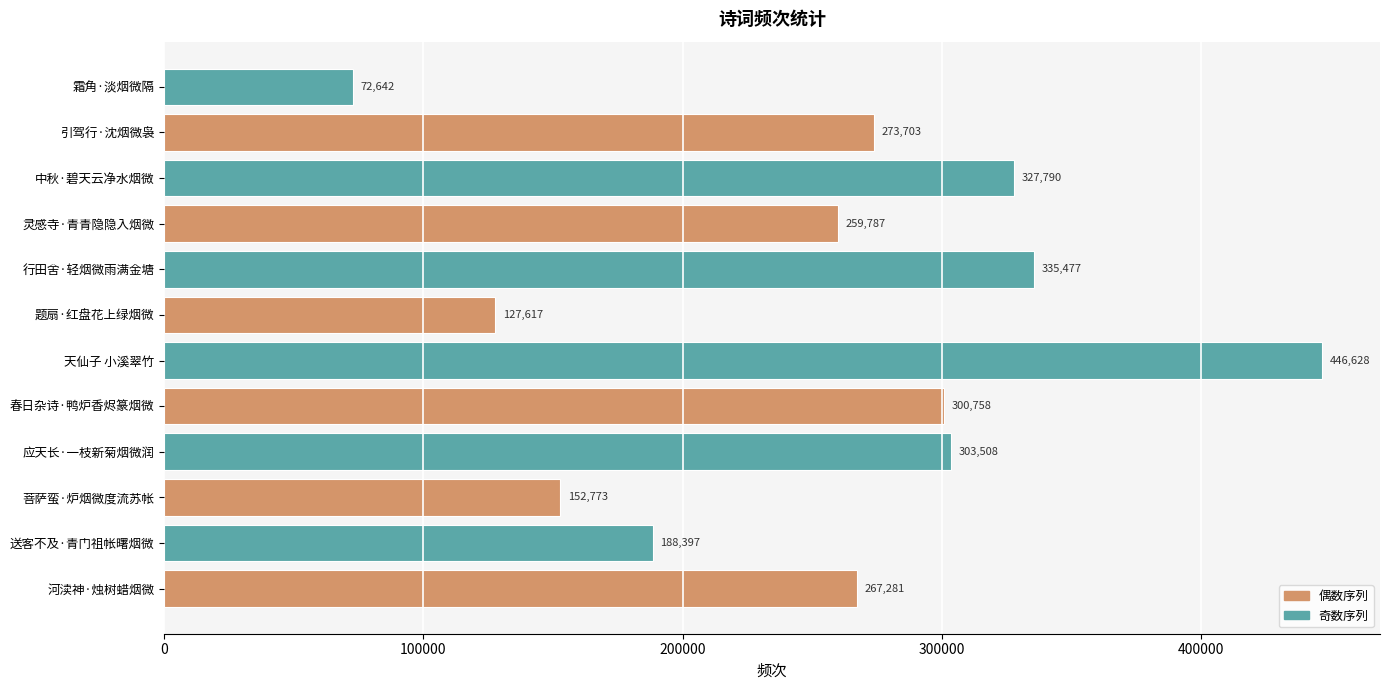

True or false: the data shows 188397 at 送客不及·青门祖帐曙烟微.

True